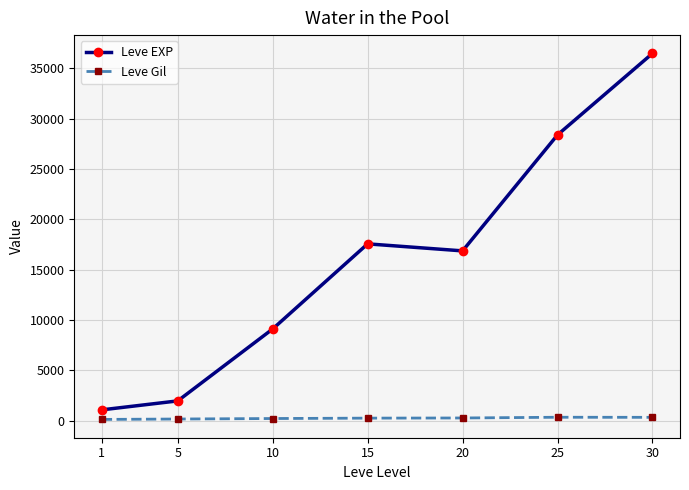

Does the chart display data point markers on the line(s)?

Yes